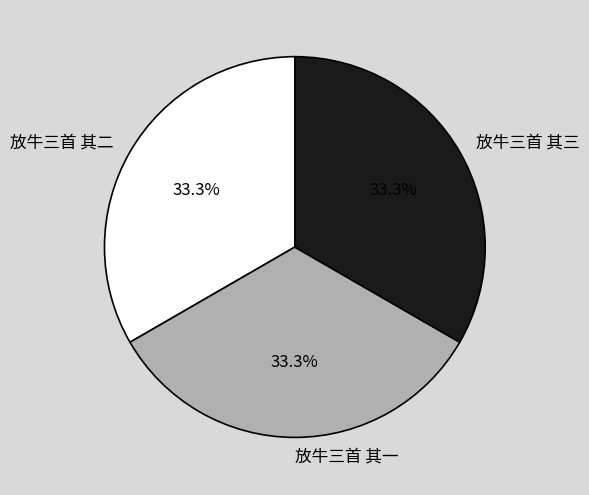

Combined, what portion of the pie is 放牛三首 其三 and 放牛三首 其一?

66.7%